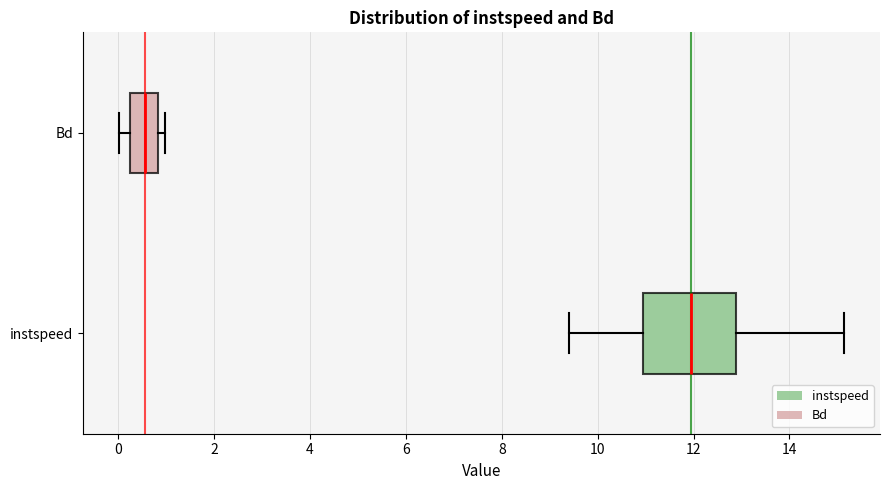

Reading bottom to top, transcribe this box plot: for each box, give where its median line is, the range the box spans, and where its two whiskers end, as read against the x-axis. The values are not printed on the chart, so give them approximately, as read against the axis.

instspeed: median 12.0, box 11.0 to 12.8, whiskers 9.4 to 15.2
Bd: median 0.6, box 0.2 to 0.8, whiskers 0.0 to 1.0